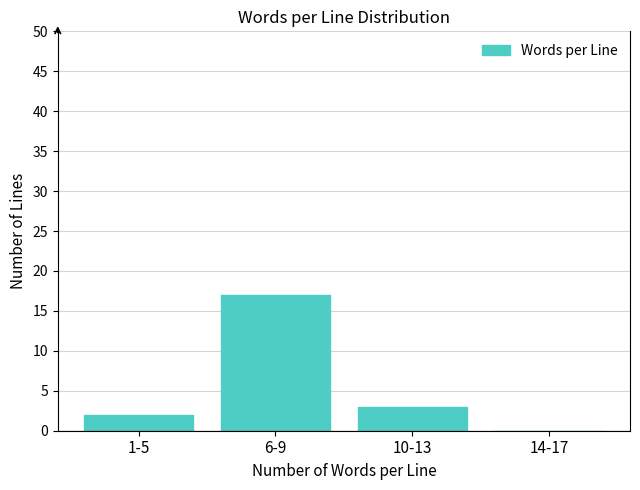

Reading left to right, what are all the values shown in this chart?

1-5=2	6-9=17	10-13=3	14-17=0